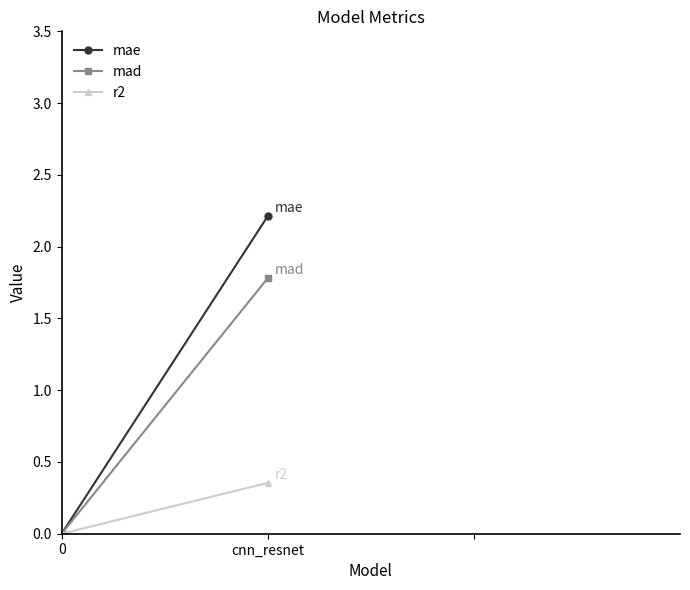

Which series has the widest spread of values?

mae